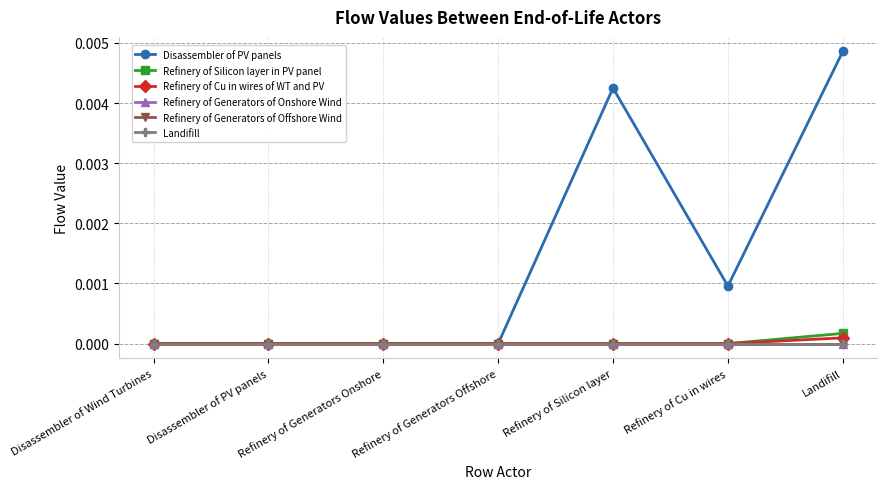

What is the label of the 7th point from the right?

Disassembler of Wind Turbines